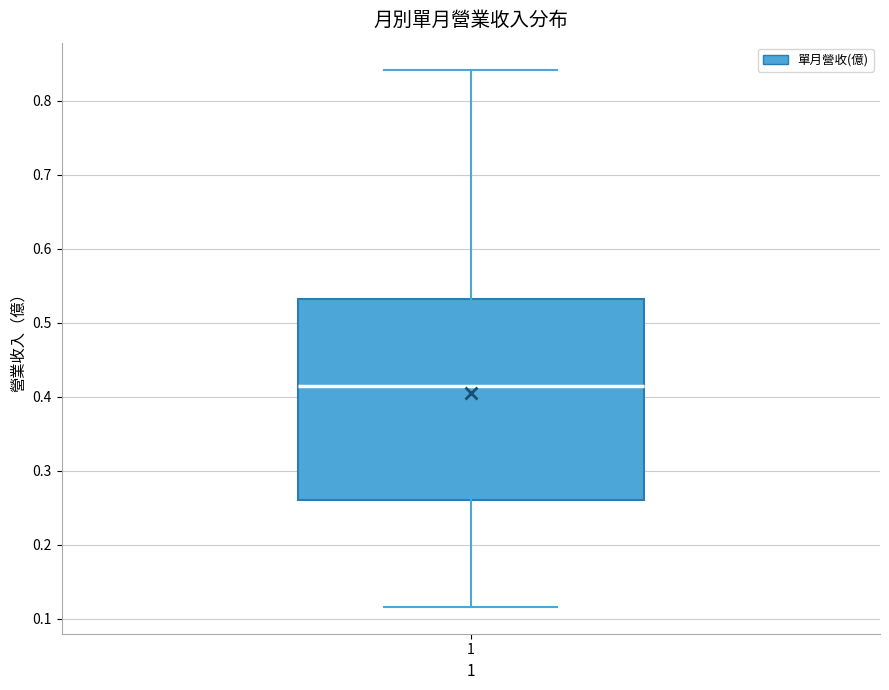

Where is the upper edge of the box at x = 1 on the y-axis? The values are not printed on the chart, so give them approximately, as read against the axis.

0.53